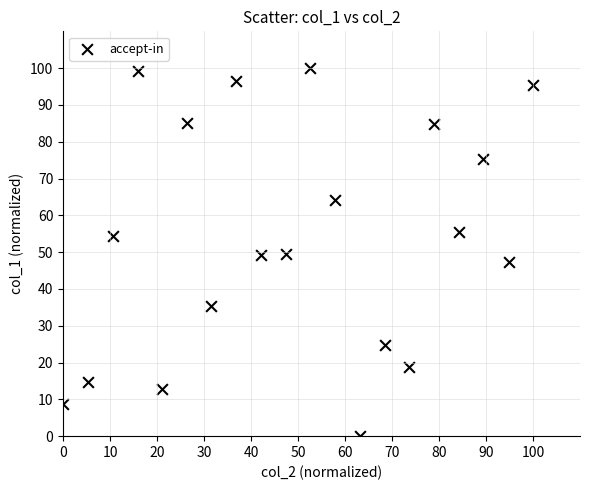

What is the range of Y values (max minus min)?

100.0